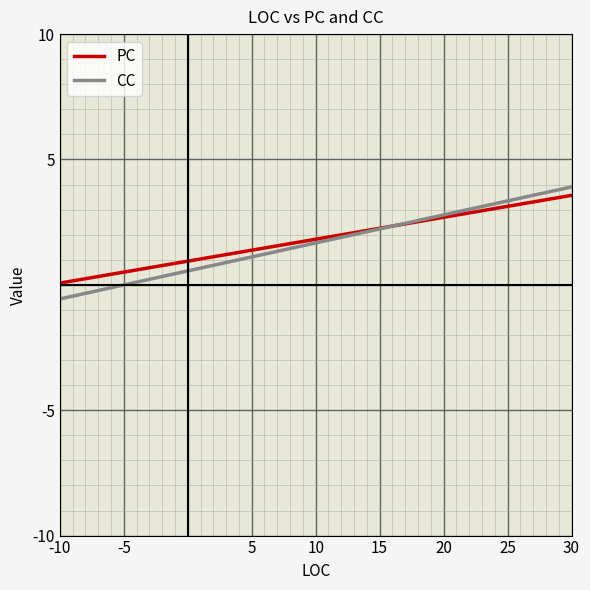

What is the smallest value displayed?

-0.6